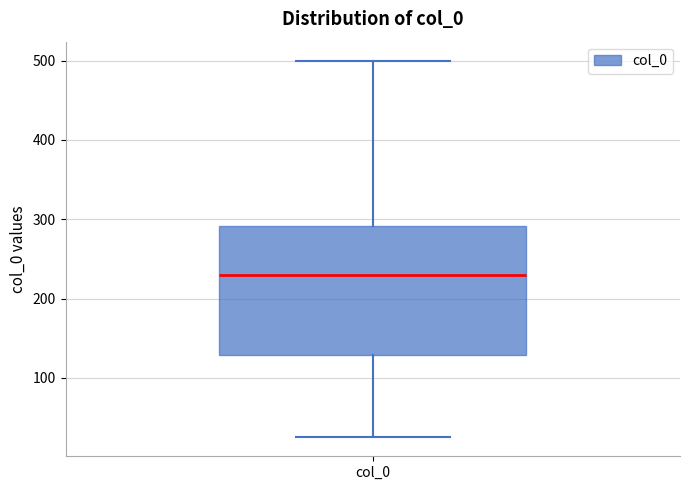

Read this box plot against the y-axis: the position of the median line, the range covered by the box, and the ends of both whiskers. The values are not printed on the chart, so give them approximately, as read against the axis.

median 230, box 130 to 290, whiskers 30 to 500